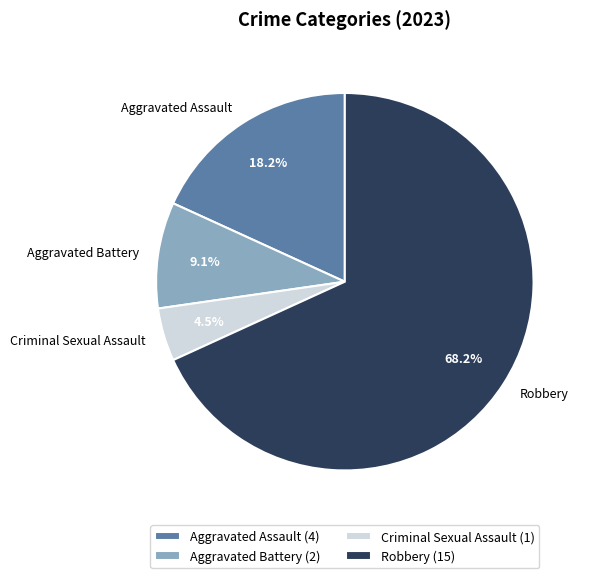

How many slices are in this pie chart?

4